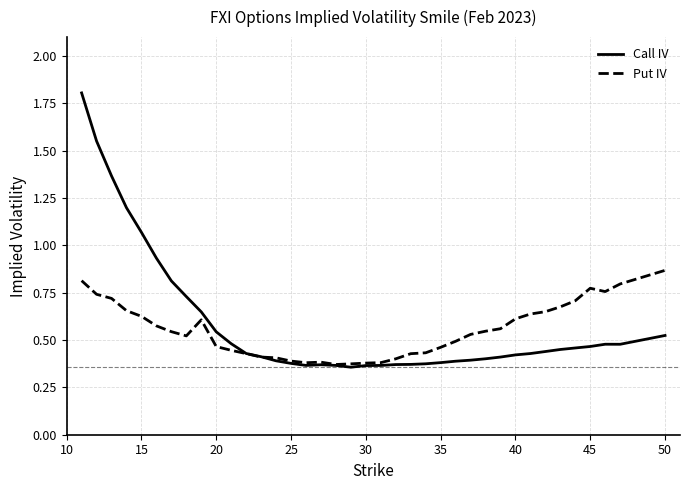

What is the maximum value for Call IV?

1.8